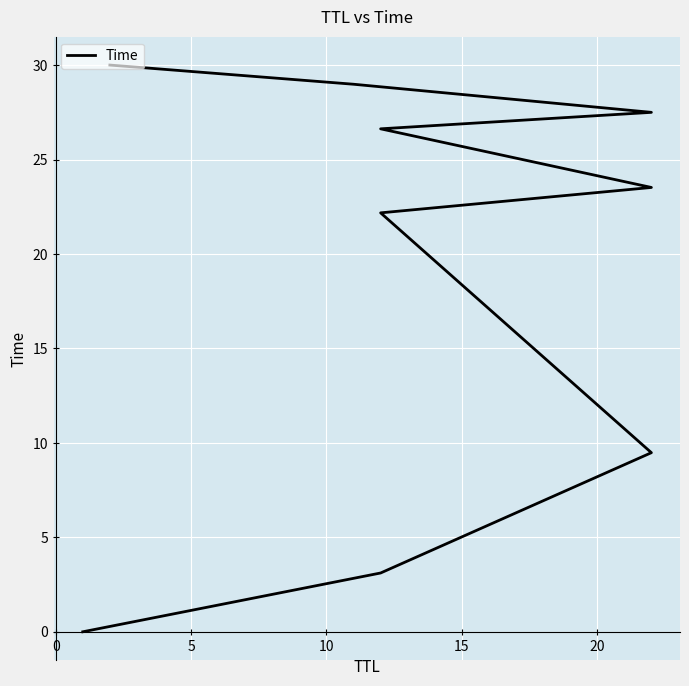

True or false: the data has more than 0 interior local peaks.

False